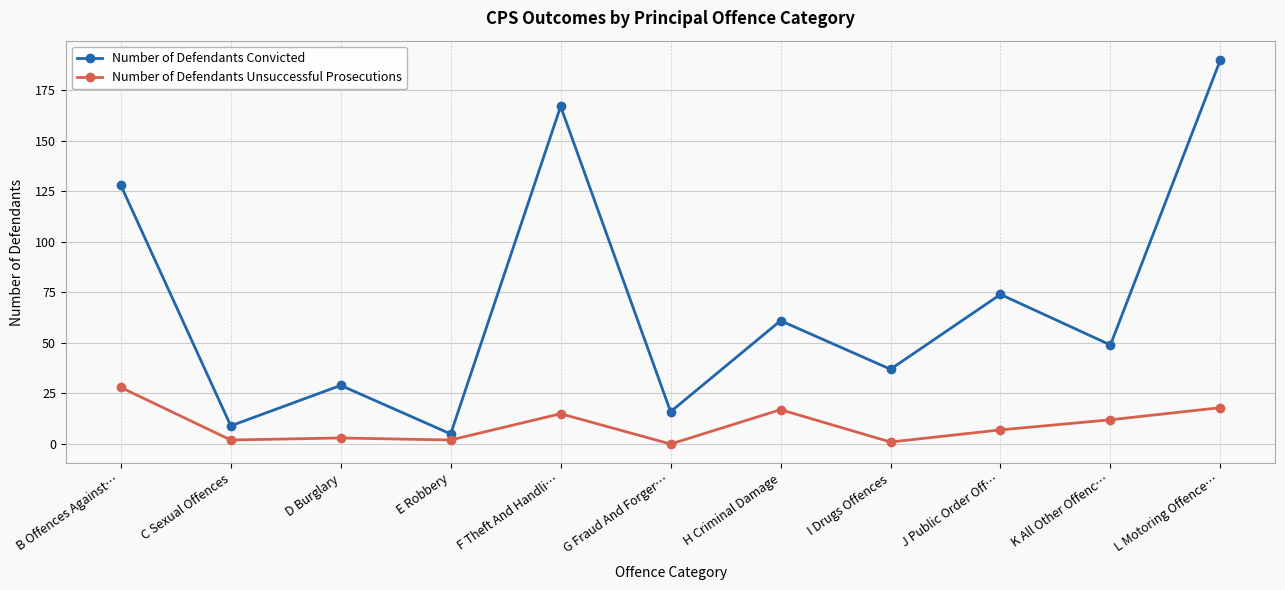

True or false: Number of Defendants Unsuccessful Prosecutions and Number of Defendants Convicted intersect in this chart.

False